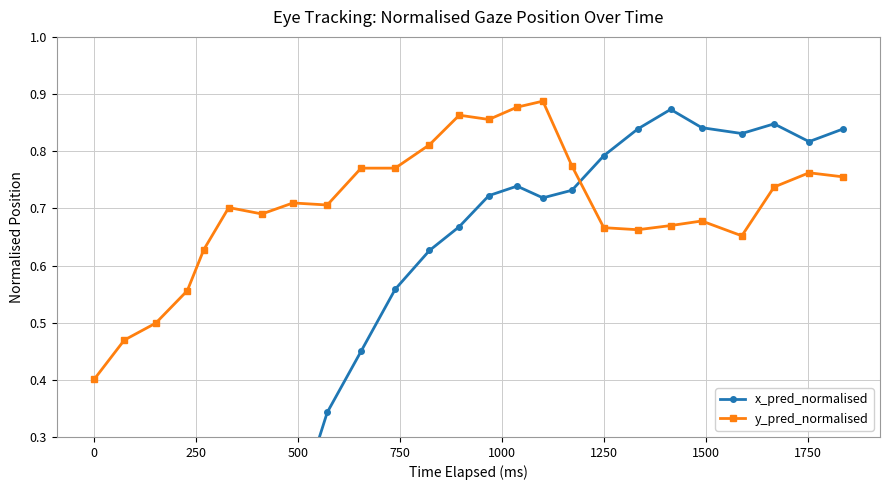

What is the minimum value for y_pred_normalised?

0.4